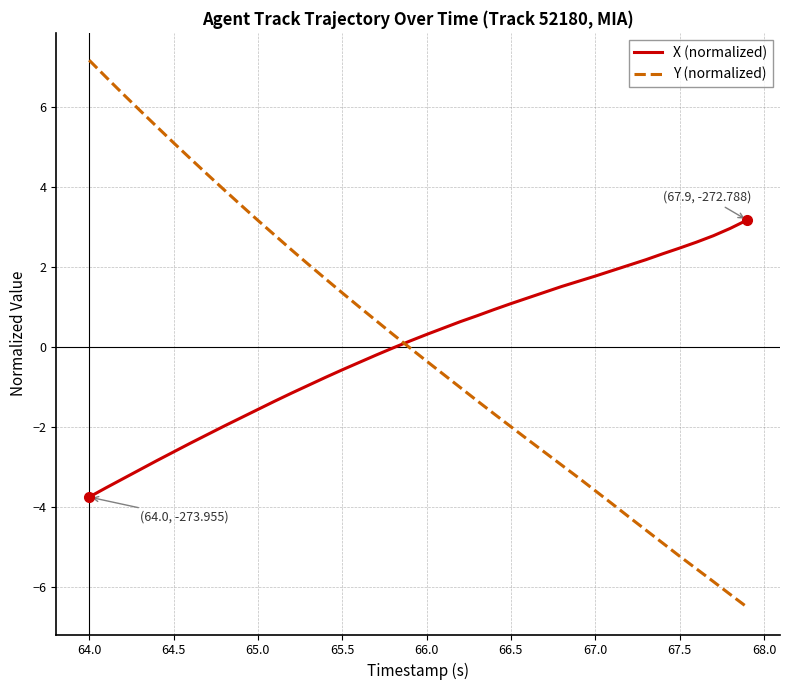

Which series has the largest range (max minus min)?

Y (normalized)